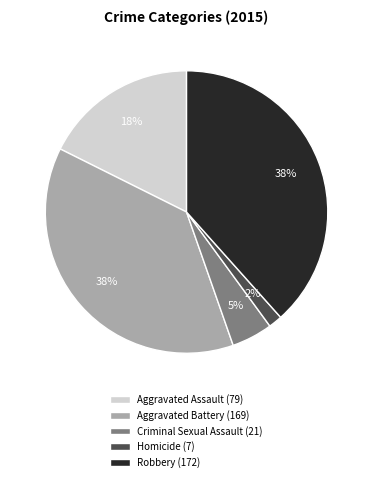

Between Criminal Sexual Assault (21) and Aggravated Battery (169), which is larger?

Aggravated Battery (169)